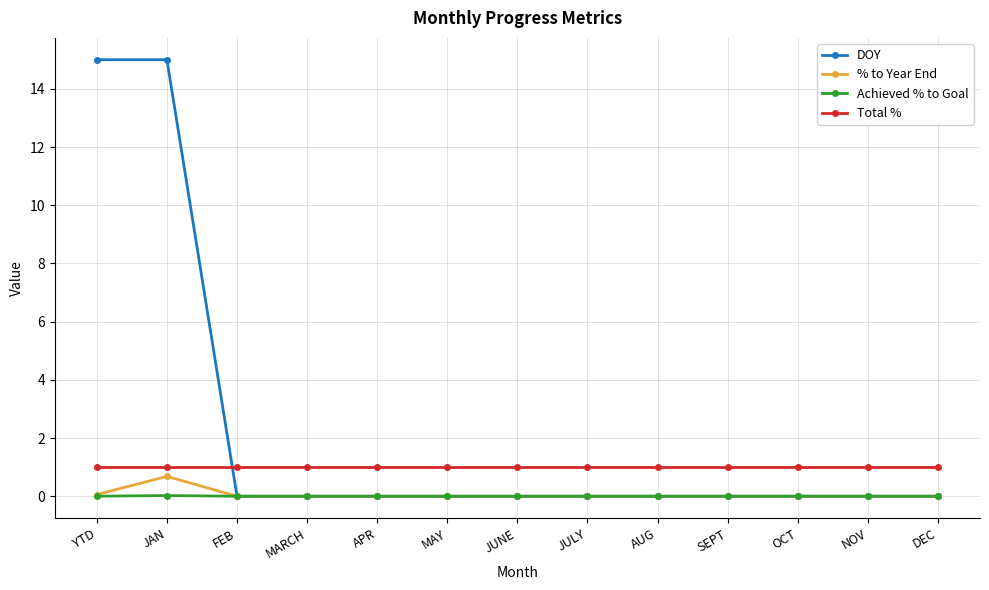

Is this an area chart (filled region under the line)?

No